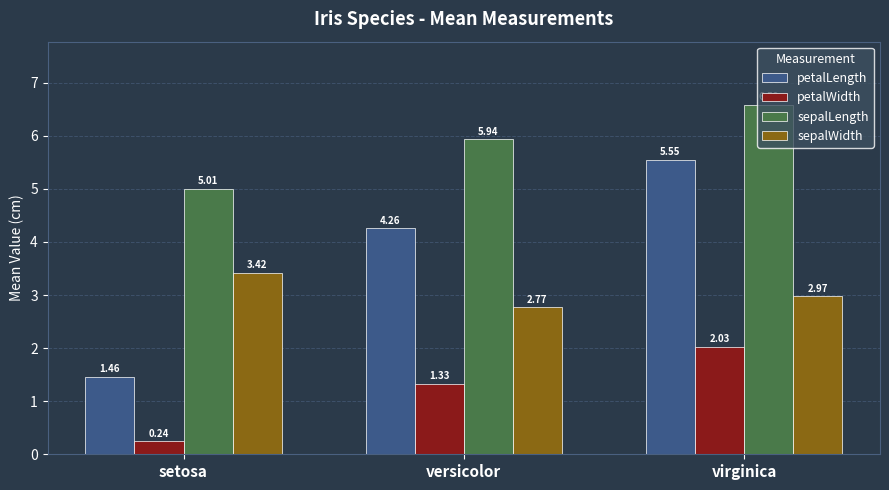

Rank the series by their maximum value, from lowest to highest.

petalWidth, sepalWidth, petalLength, sepalLength